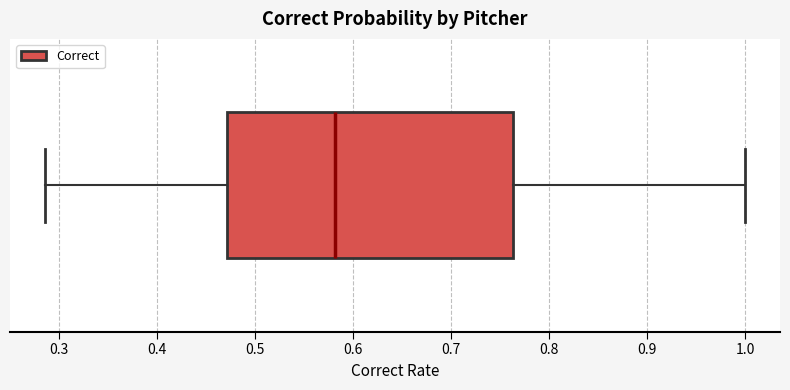

Transcribe this box plot: give where the median line is, the range the box spans, and where the two whiskers end, as read against the x-axis. The values are not printed on the chart, so give them approximately, as read against the axis.

median 0.58, box 0.47 to 0.76, whiskers 0.29 to 1.00